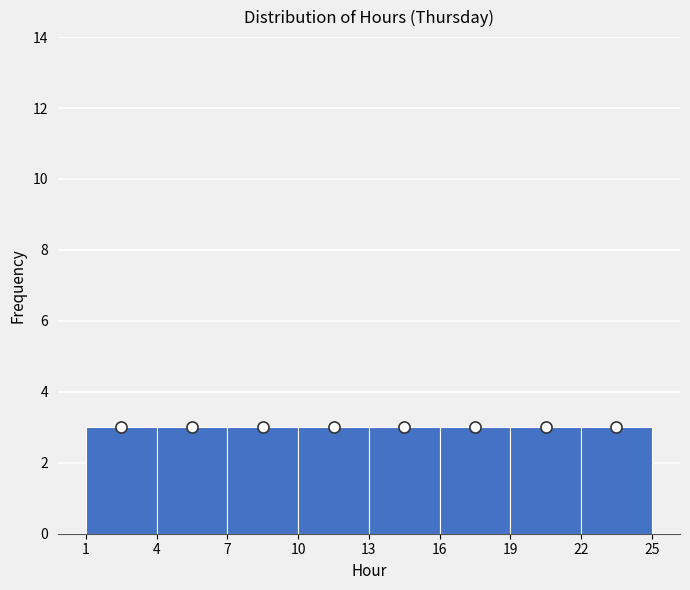

How tall is the bar that spans 4 to 7 on the x-axis? The values are not printed on the chart, so give them approximately, as read against the axis.

3